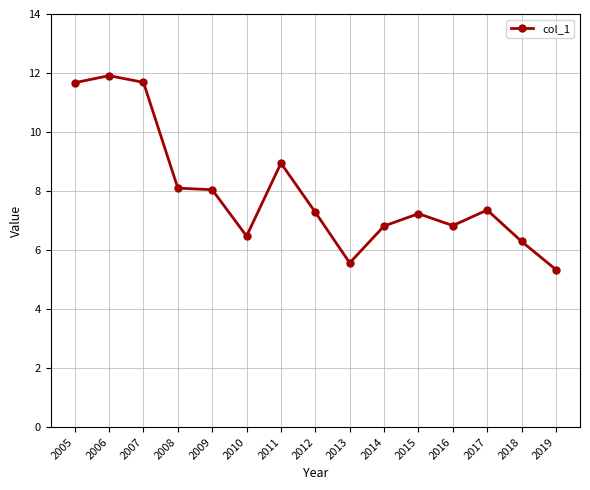

What is the ratio of the value at 2017 to the value at 2015?

1.0